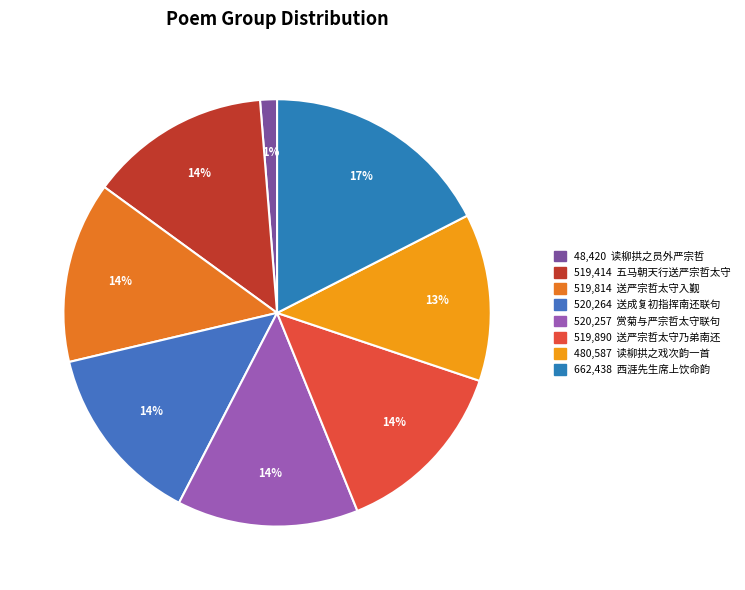

How many slices are in this pie chart?

8